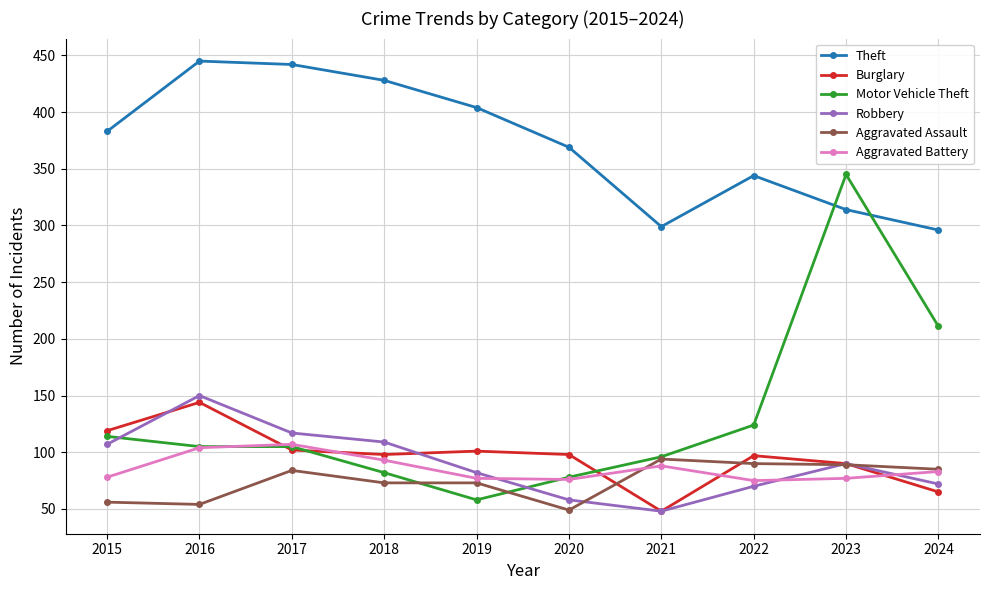

The value of Motor Vehicle Theft at 2017 is 105. True or false?

True